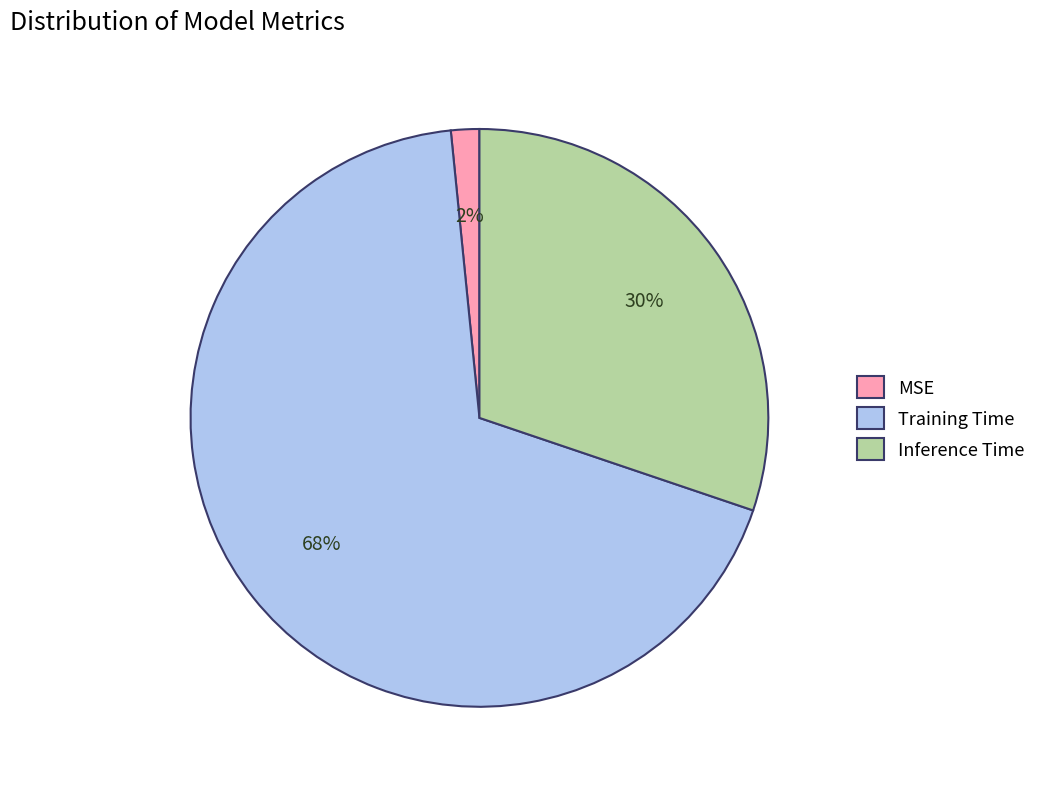

True or false: MSE accounts for 7% of the total.

False